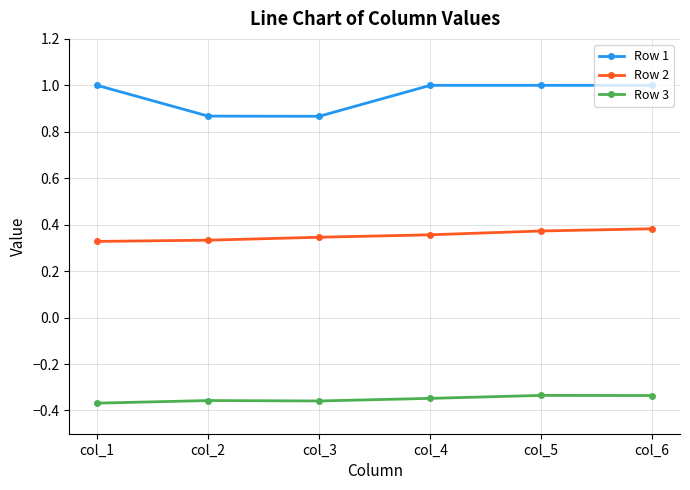

What are all the series names shown in the legend?

Row 1, Row 2, Row 3